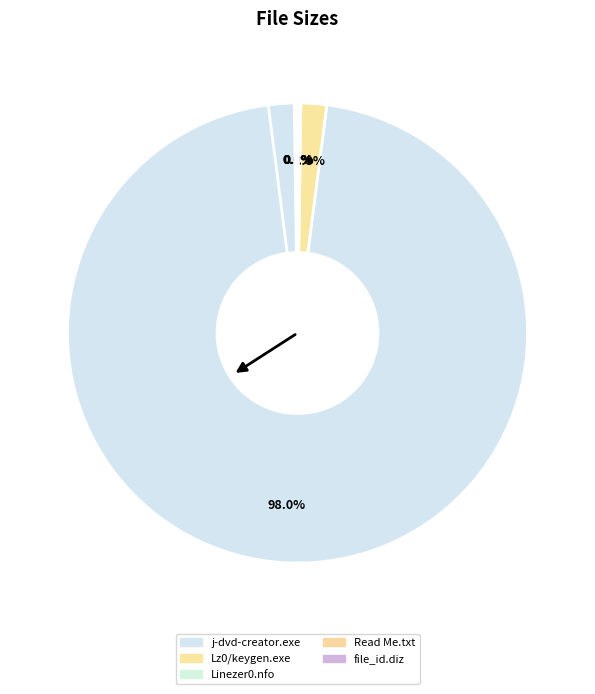

Count the number of slices in the pie.

5